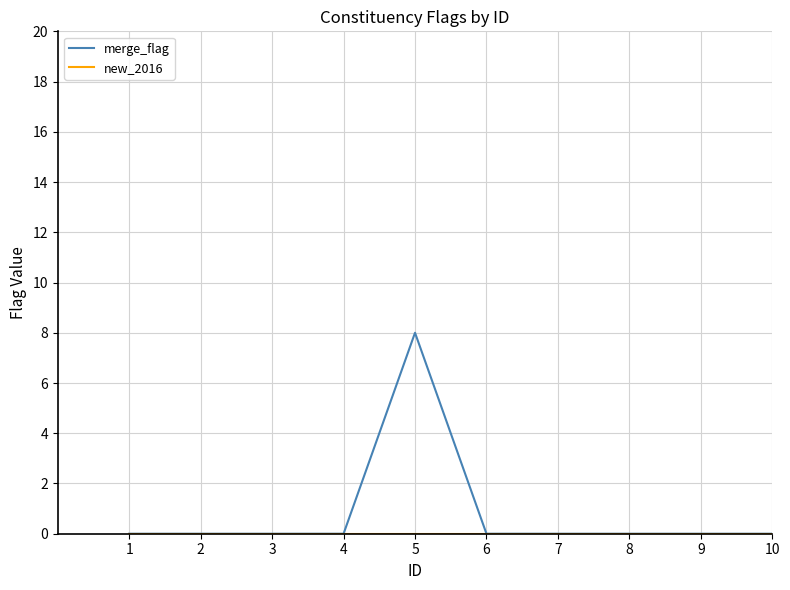

True or false: merge_flag has a value of 3 at 4.

False